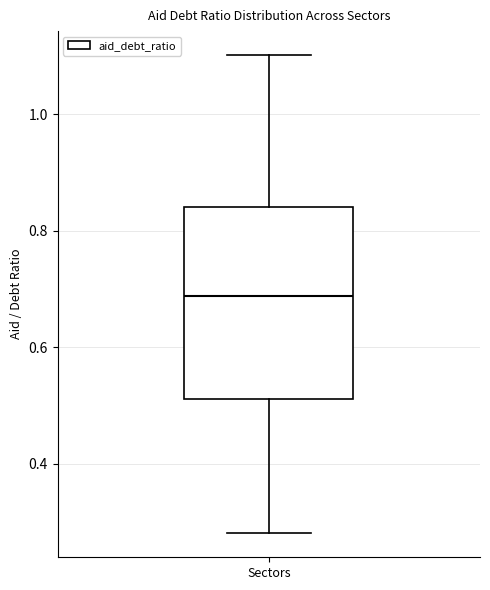

Transcribe this box plot: give where the median line is, the range the box spans, and where the two whiskers end, as read against the y-axis. The values are not printed on the chart, so give them approximately, as read against the axis.

median 0.68, box 0.52 to 0.84, whiskers 0.28 to 1.10